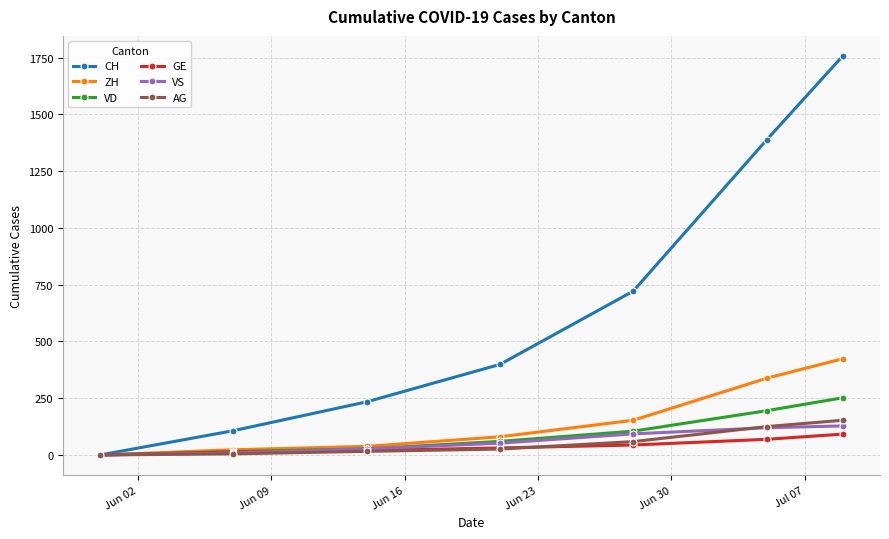

Which series has the largest total across all categories?

CH